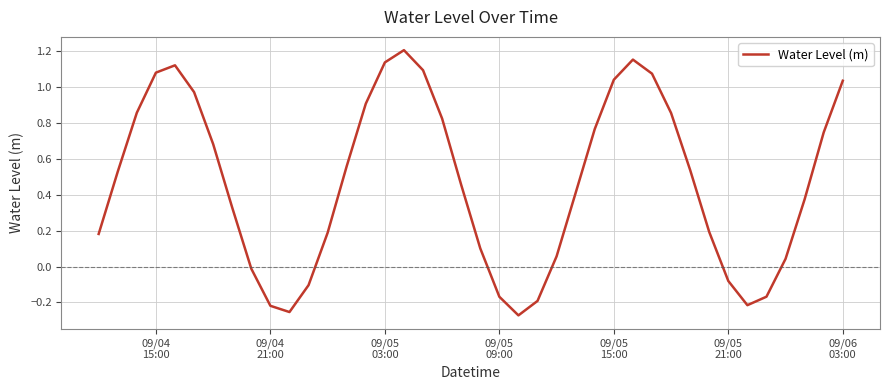

What is the difference between the maximum and minimum values?

1.5